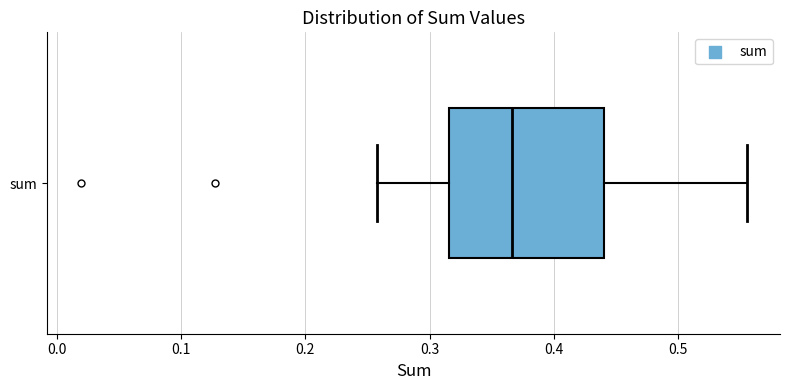

Transcribe this box plot: give where the median line is, the range the box spans, and where the two whiskers end, as read against the x-axis. The values are not printed on the chart, so give them approximately, as read against the axis.

median 0.37, box 0.32 to 0.44, whiskers 0.26 to 0.55